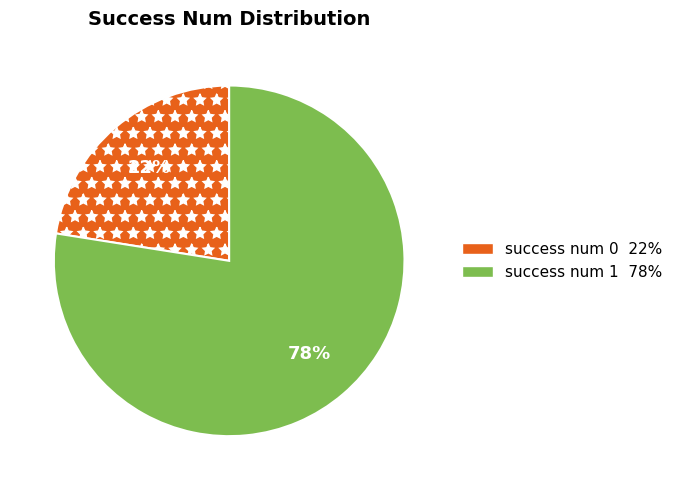

How many slices are in this pie chart?

2